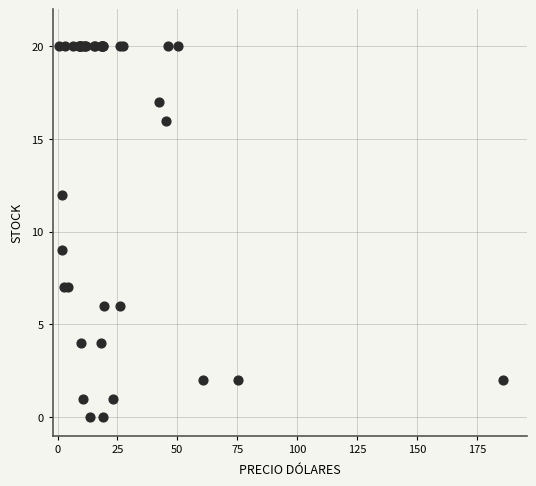

What Y value in the scatter plot is closest to 10?

9